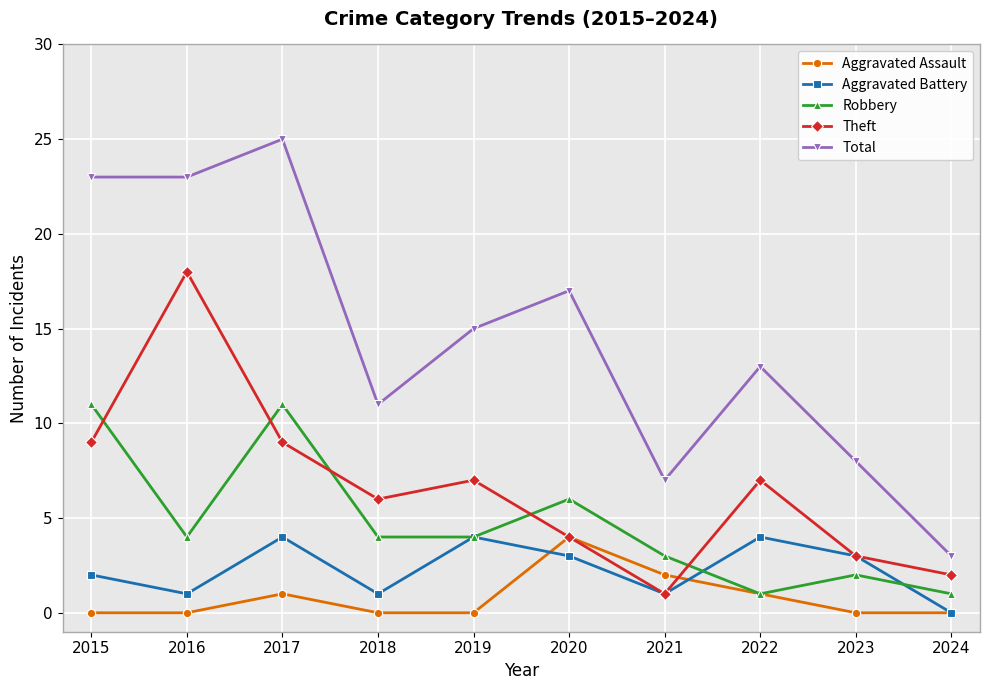

At which category is the sum across all series the highest?

2017